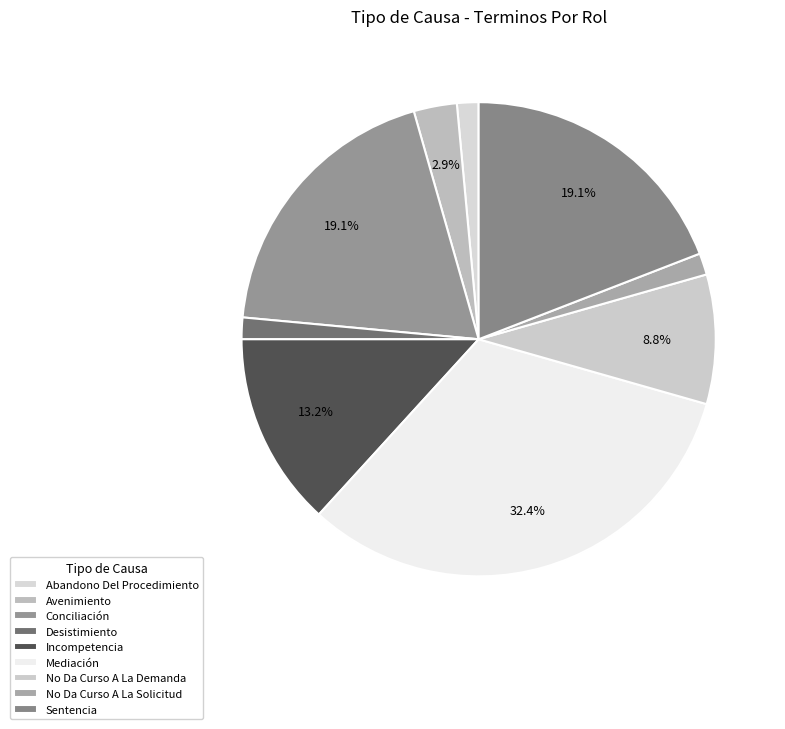

What is the ratio of the value at Abandono Del Procedimiento to the value at No Da Curso A La Solicitud?

1.0